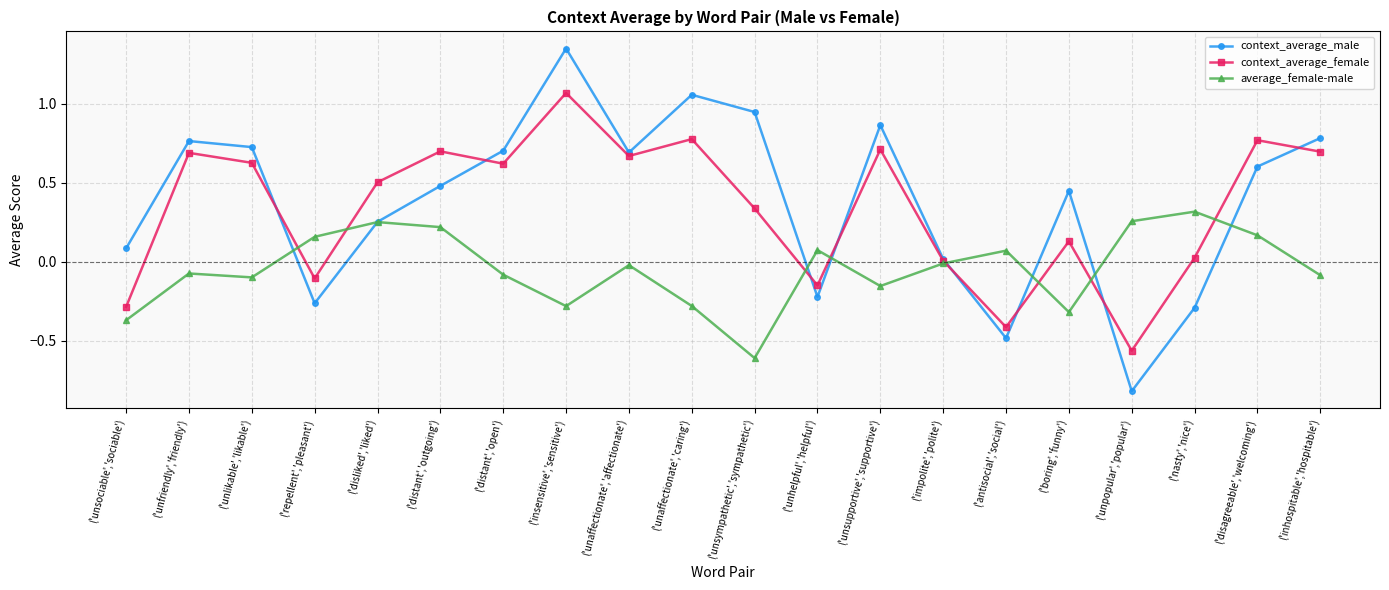

How many data points does each series have?

20